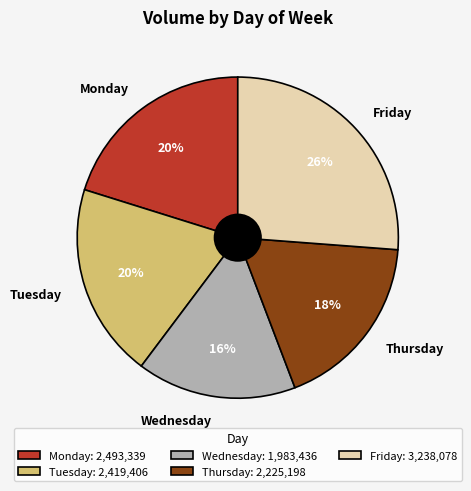

Is there a majority slice in this chart?

No